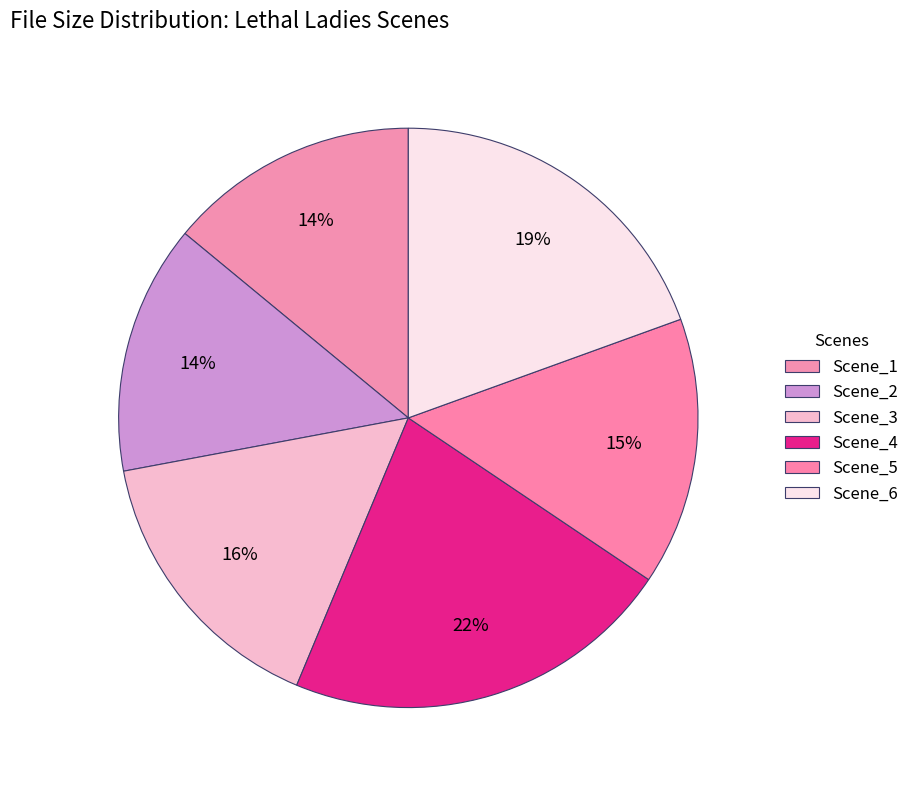

How many slices are in this pie chart?

6